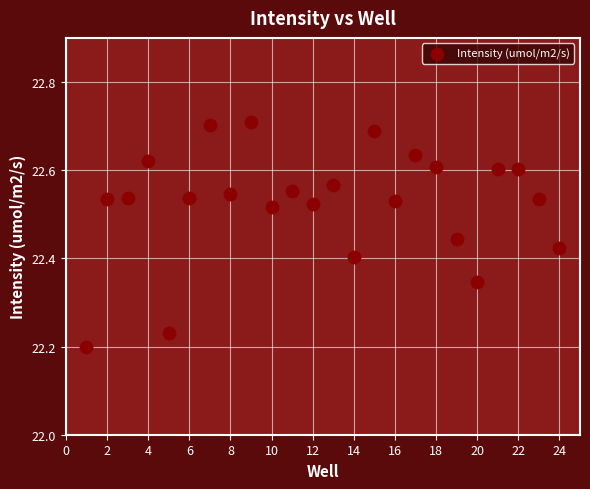

What is the range of Y values (max minus min)?

0.5